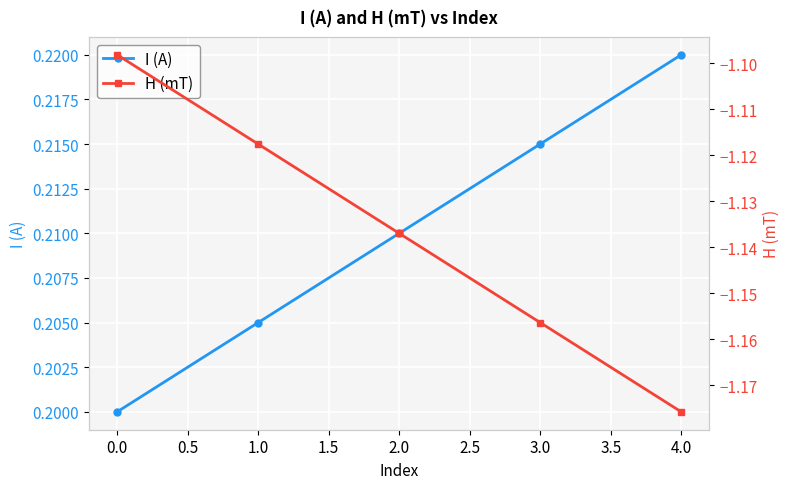

What is the value of the H (mT) point at the 1st from the left?

-1.1